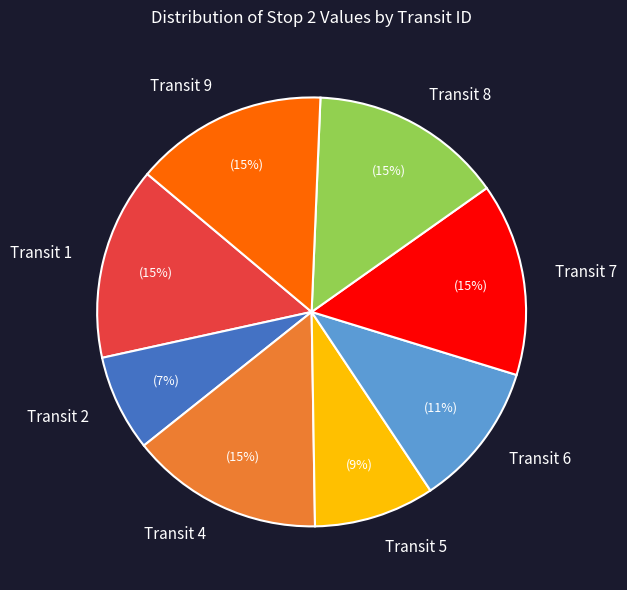

Is there any slice that represents more than half of the pie?

No